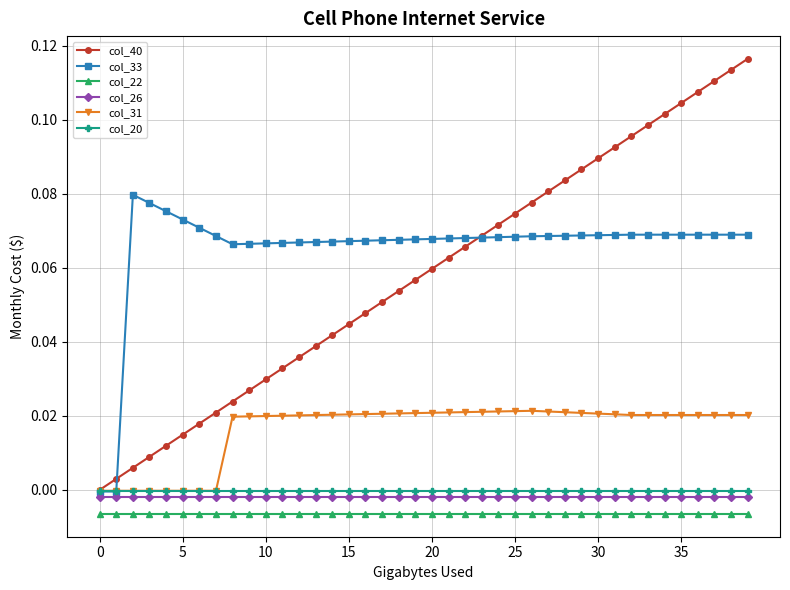

Which series has the largest total across all categories?

col_33